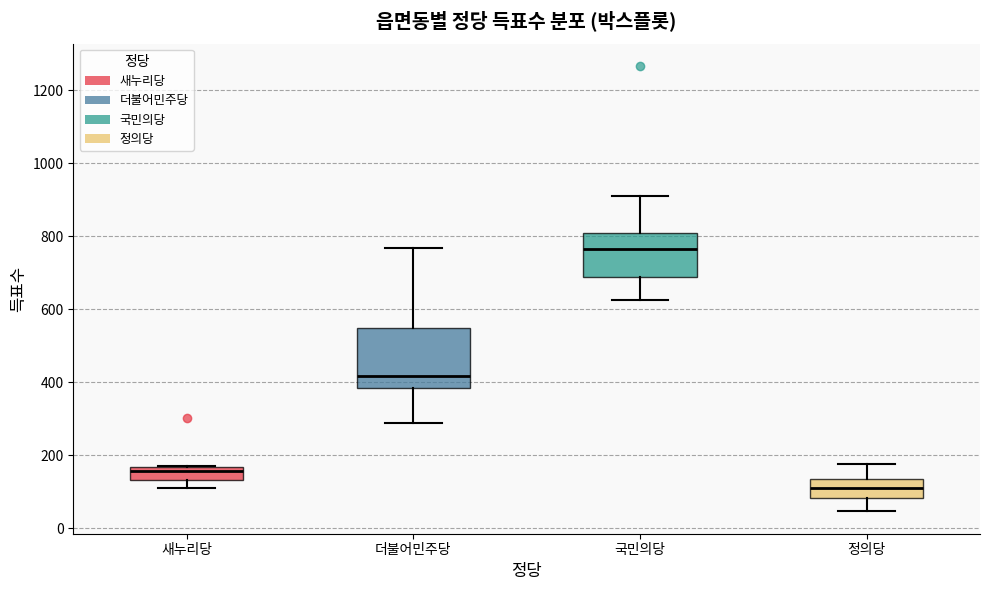

Where does the upper whisker of the box for 국민의당 end on the y-axis? The values are not printed on the chart, so give them approximately, as read against the axis.

920